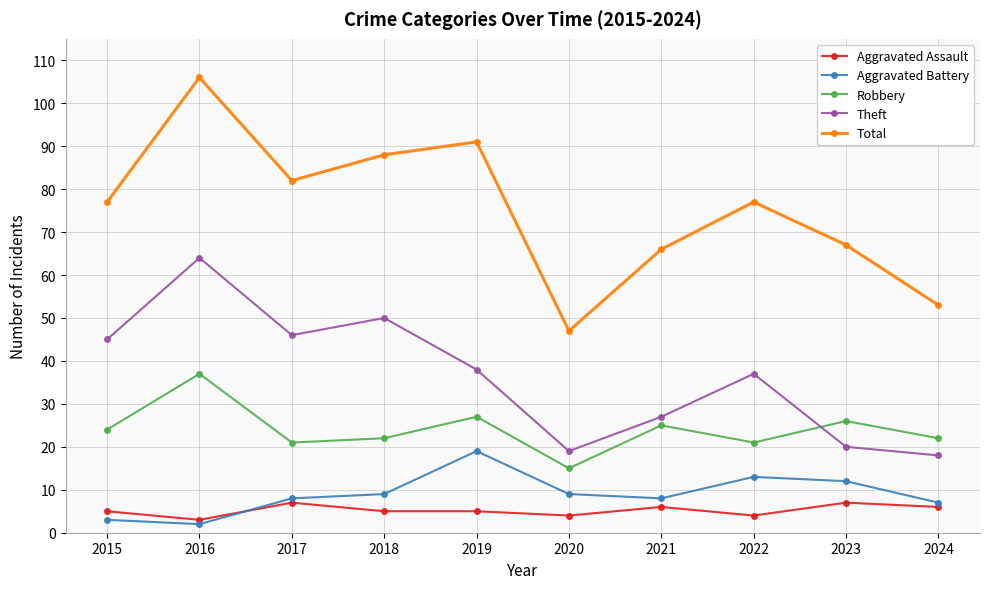

At 2024, list the series in order from largest to smallest.

Total, Robbery, Theft, Aggravated Battery, Aggravated Assault